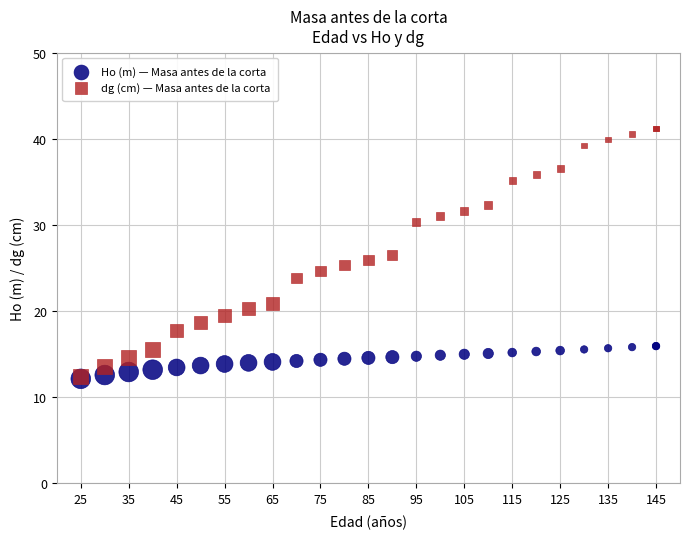

Which series has the largest Y range (max minus min)?

dg (cm) — Masa antes de la corta